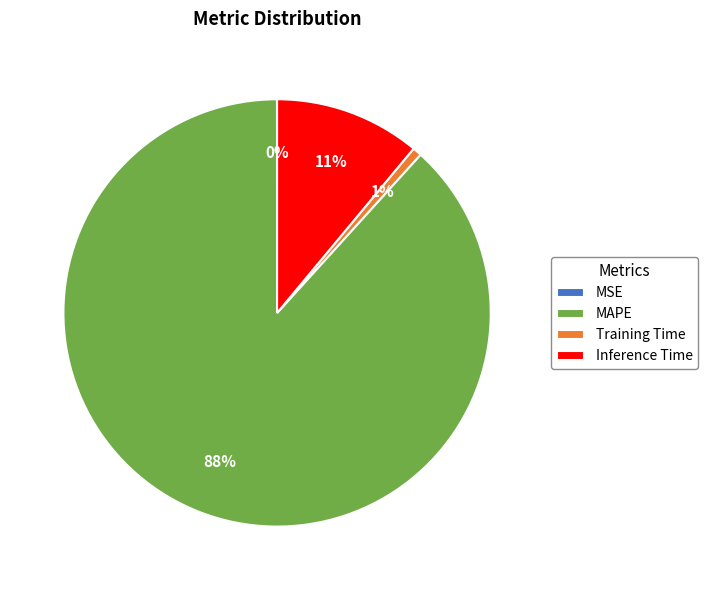

The Inference Time slice represents 11% of the pie. True or false?

True